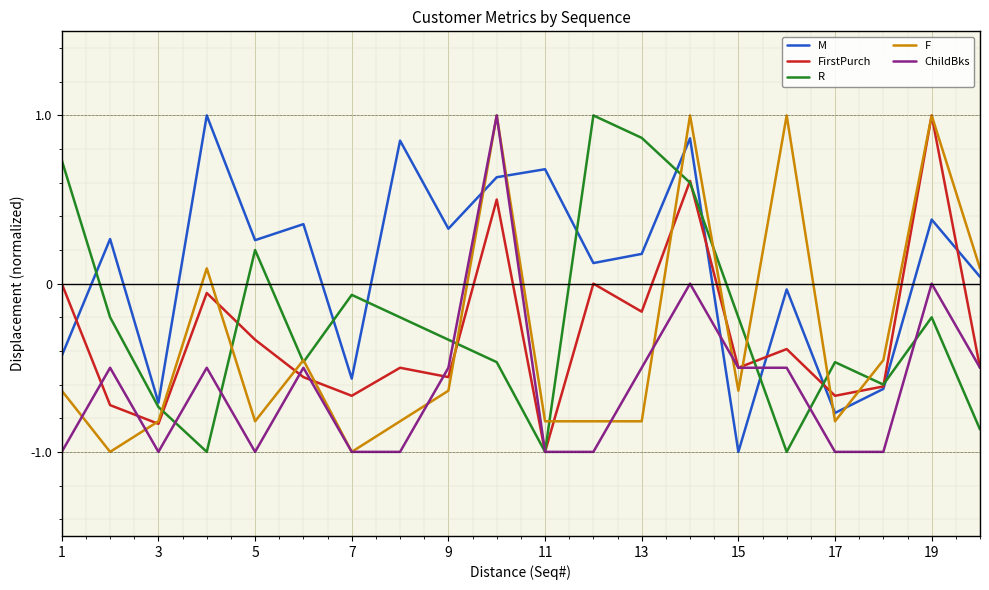

What is the lowest value of the M series?

-1.0